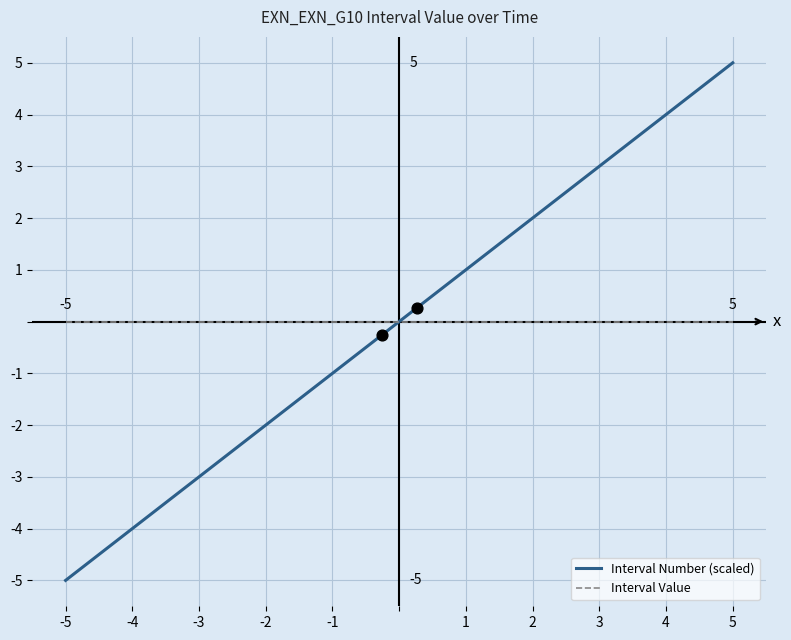

What are all the series names shown in the legend?

Interval Number (scaled), Interval Value